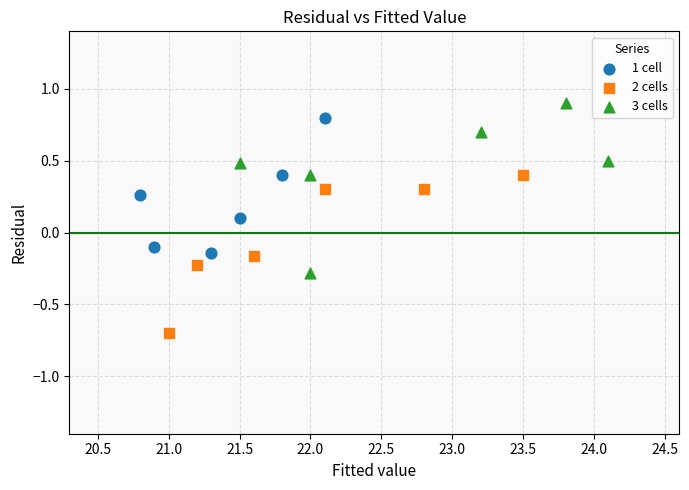

Which series contains the lowest Y value?

2 cells